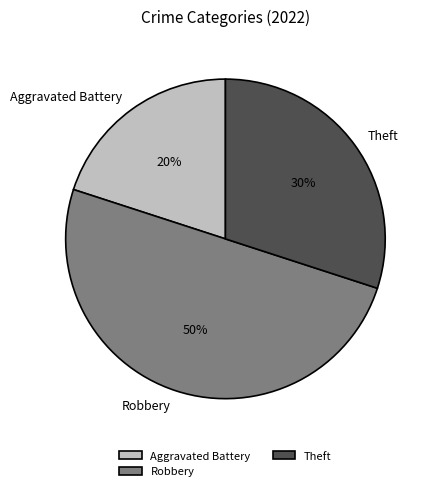

Does Aggravated Battery represent more than half of the total?

No